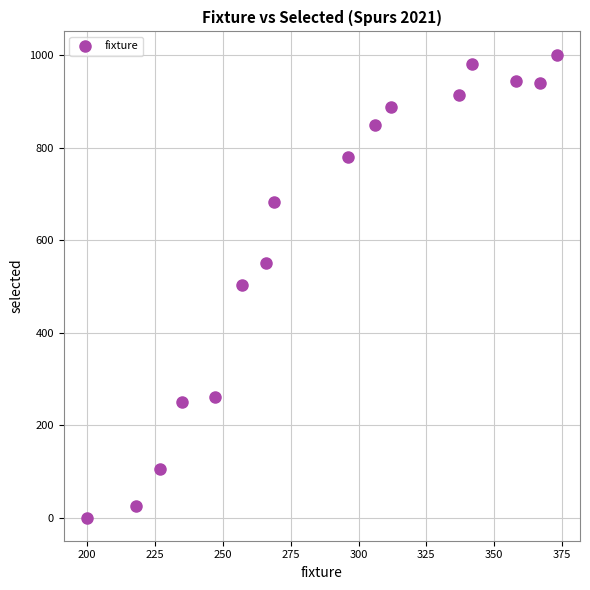

What is the range of Y values (max minus min)?

1001